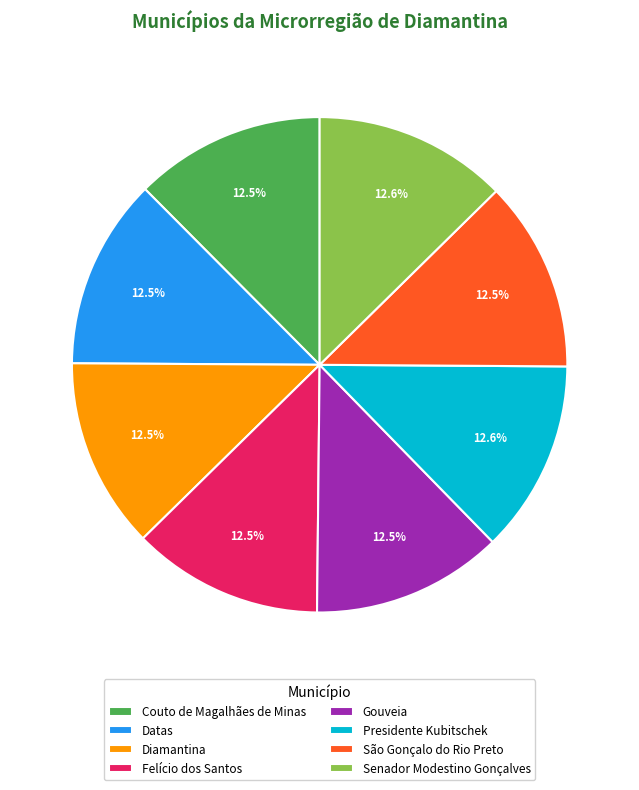

To the nearest percent, what portion does Presidente Kubitschek represent?

13%